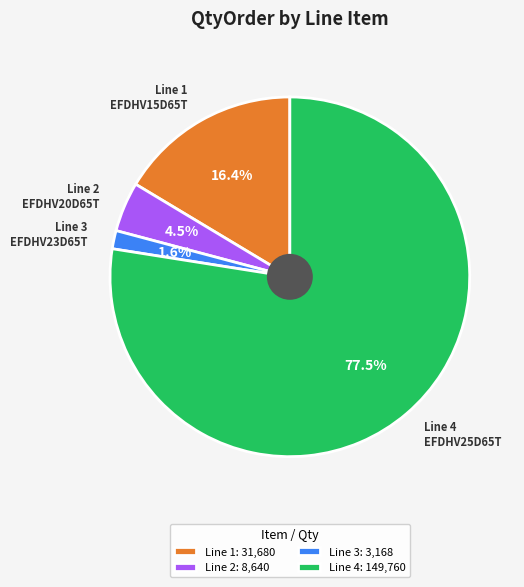

Does Line 4 EFDHV25D65T represent more than half of the total?

Yes